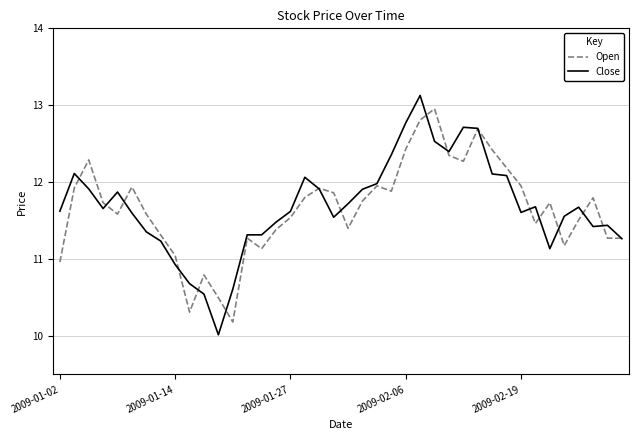

What is the highest value of the Close series?

13.1